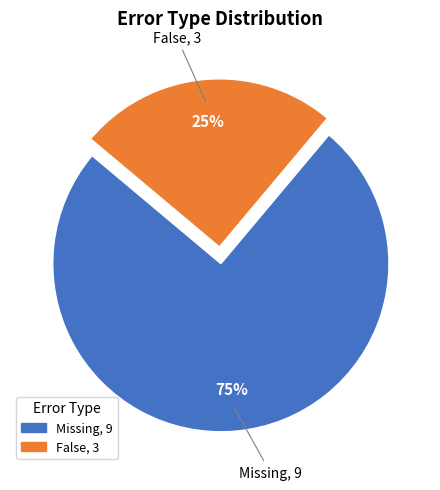

What percentage is the False slice, to the nearest percent?

25%